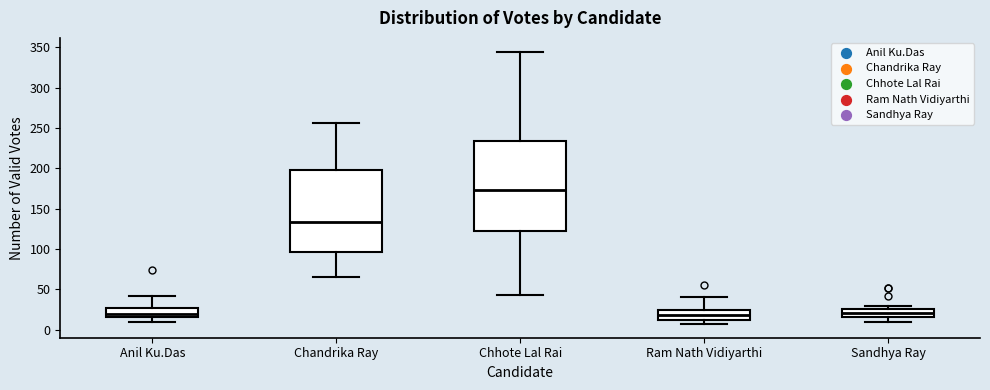

Reading left to right, transcribe this box plot: for each box, give where its median line is, the range the box spans, and where its two whiskers end, as read against the y-axis. The values are not printed on the chart, so give them approximately, as read against the axis.

Anil Ku.Das: median 20, box 15 to 25, whiskers 10 to 40
Chandrika Ray: median 135, box 95 to 200, whiskers 65 to 255
Chhote Lal Rai: median 175, box 120 to 235, whiskers 45 to 345
Ram Nath Vidiyarthi: median 20, box 10 to 25, whiskers 5 to 40
Sandhya Ray: median 20, box 15 to 25, whiskers 10 to 30